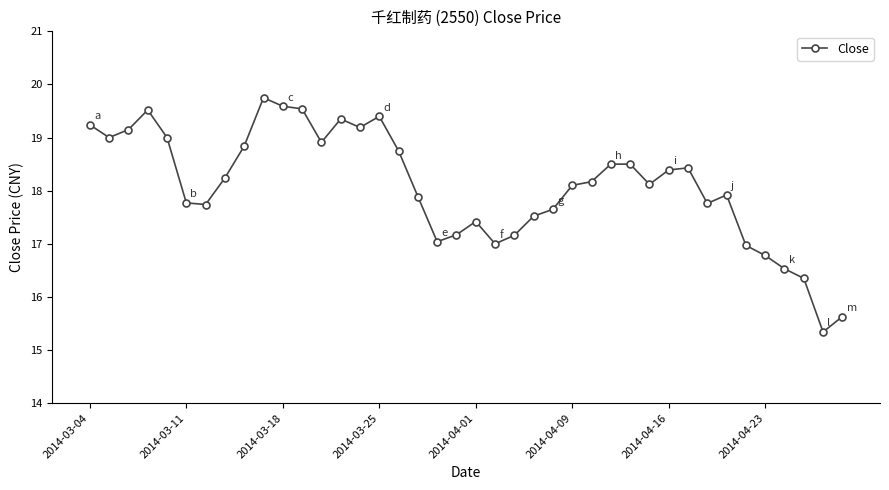

What is the value of the 33rd point from the left?

17.8